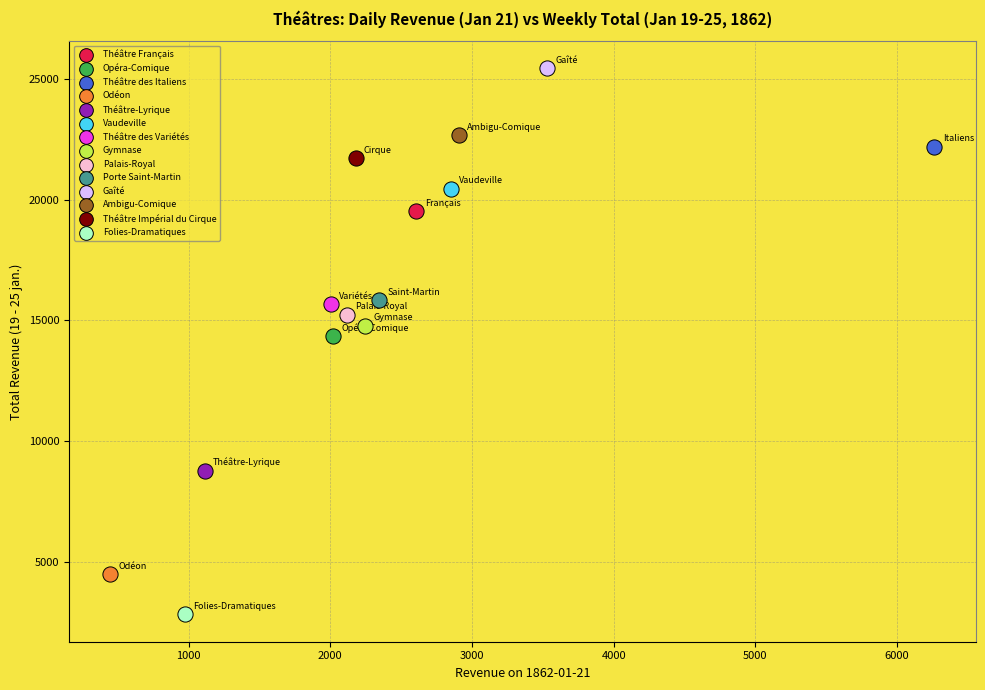

What are all the series names shown in the legend?

Théâtre Français, Opéra-Comique, Théâtre des Italiens, Odéon, Théâtre-Lyrique, Vaudeville, Théâtre des Variétés, Gymnase, Palais-Royal, Porte Saint-Martin, Gaîté, Ambigu-Comique, Théâtre Impérial du Cirque, Folies-Dramatiques